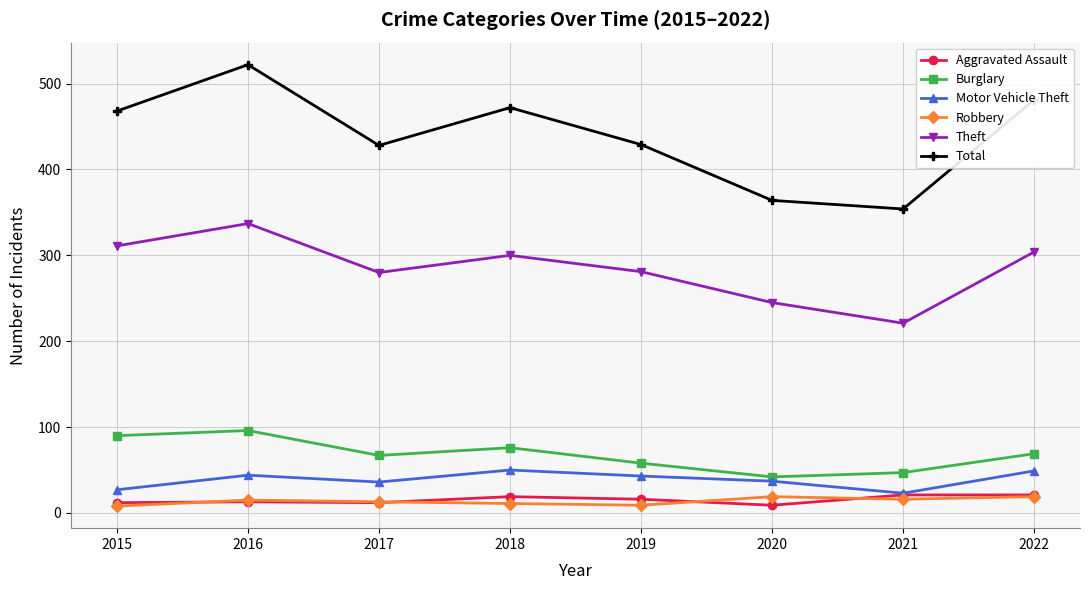

Which series has the largest total across all categories?

Total